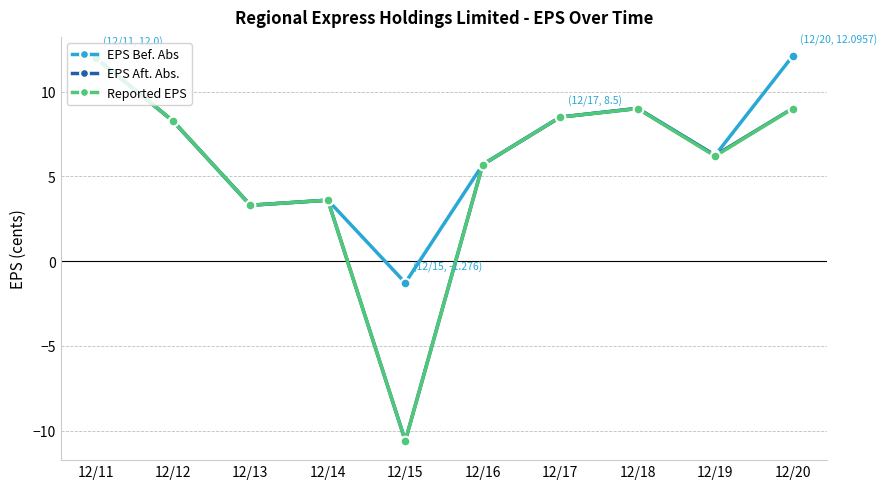

What is the total value across all series at 12/15?

-22.5